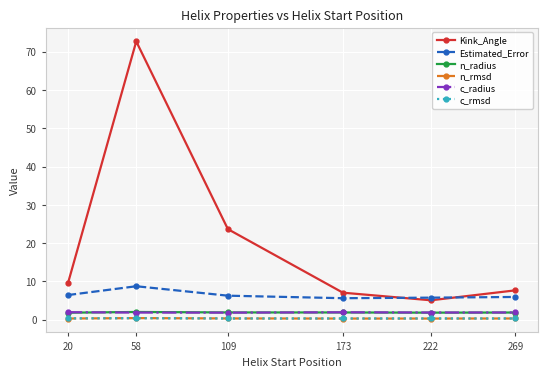

What is the total value across all series at 173?

17.1